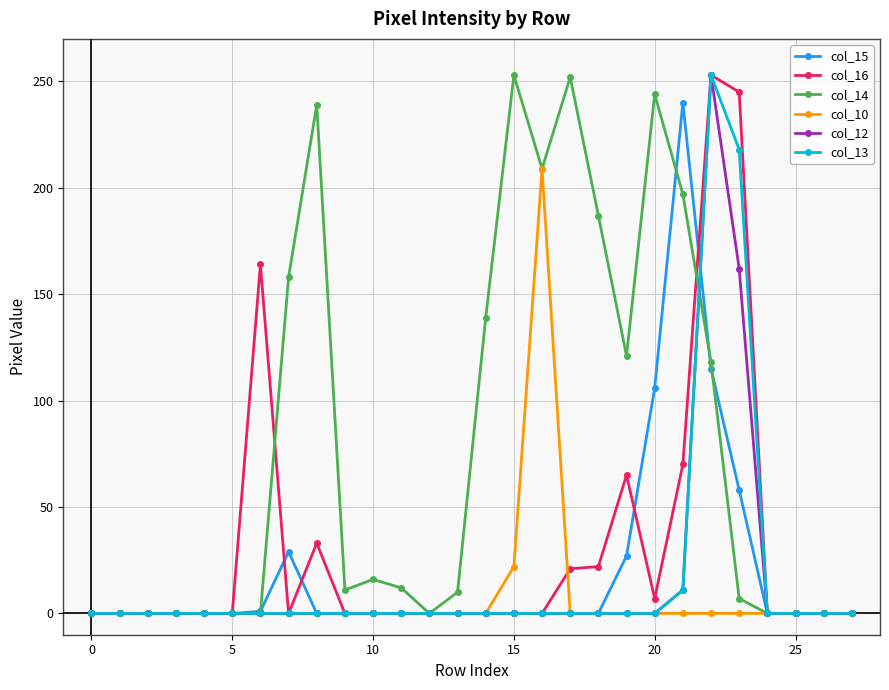

True or false: col_12 has more than 0 points higher than both neighbors.

True